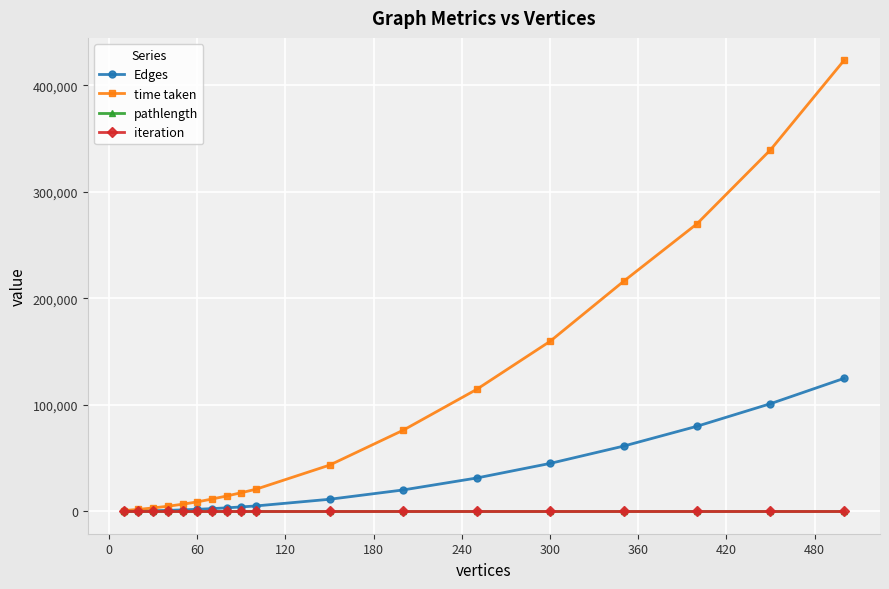

Which series has the largest range (max minus min)?

time taken